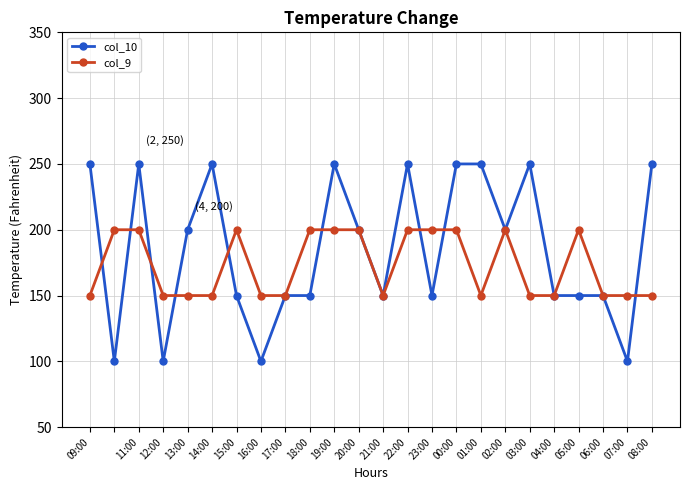

What is the difference between the maximum and minimum values in the col_10 series?

150